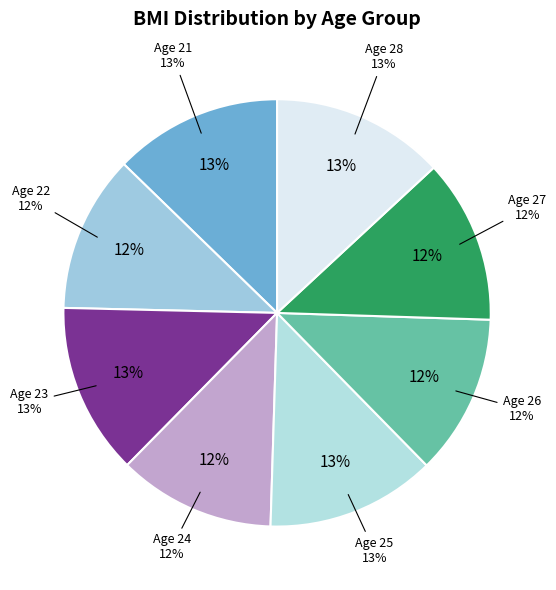

Is there any slice that represents more than half of the pie?

No